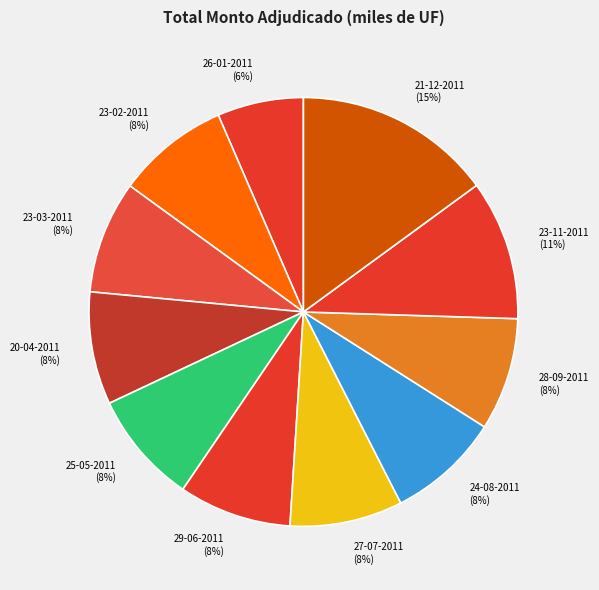

Which slice is the smallest?

26-01-2011